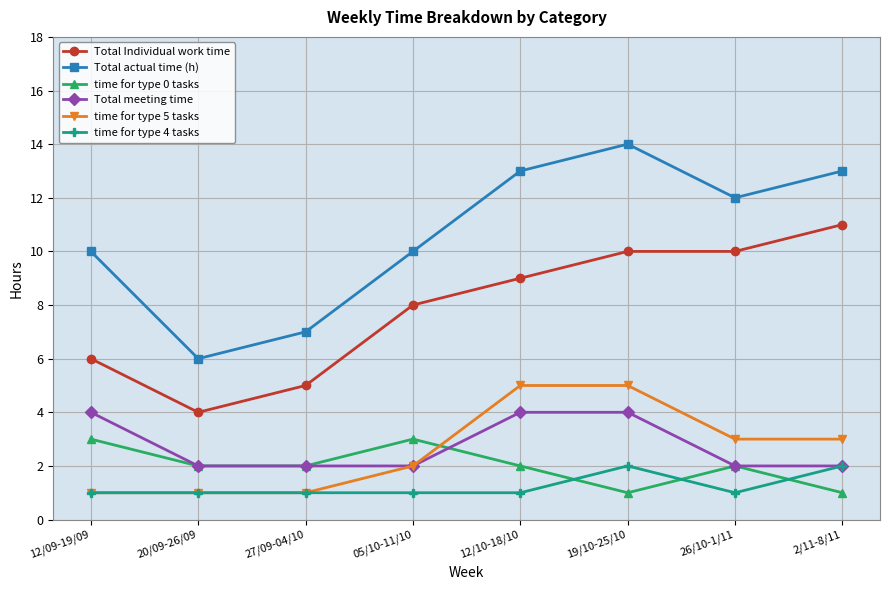

Does the chart display data point markers on the line(s)?

Yes